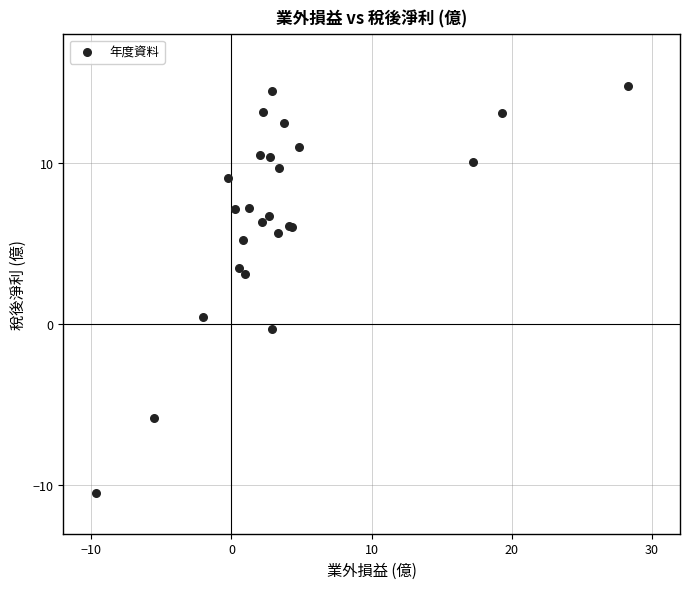

What Y value in the scatter plot is closest to 2?

3.1